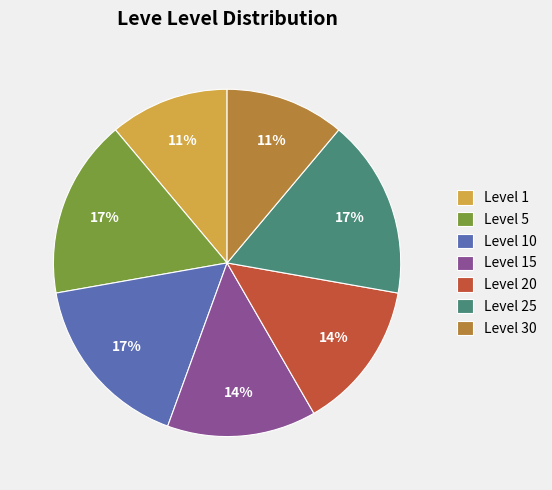

The Level 20 slice represents 14% of the pie. True or false?

True